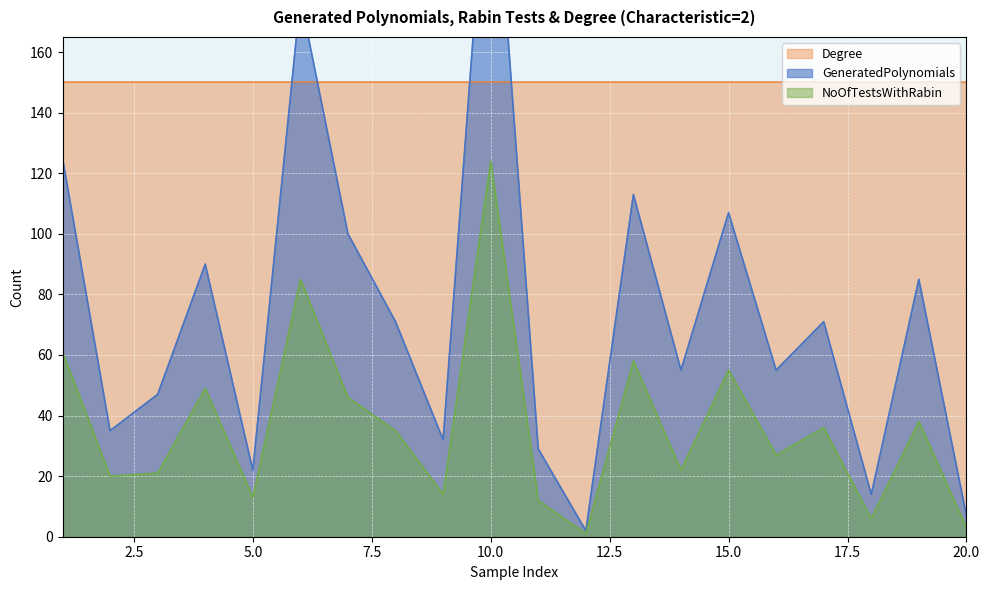

Reading right to left, transcribe all the data shown in this chart.

GeneratedPolynomials: 20=7	19=85	18=14	17=71	16=55	15=107	14=55	13=113	12=2	11=29	10=243	9=32	8=71	7=100	6=178	5=22	4=90	3=47	2=35	1=125
NoOfTestsWithRabin: 20=3	19=38	18=6	17=36	16=27	15=55	14=22	13=58	12=1	11=12	10=124	9=14	8=35	7=46	6=85	5=13	4=49	3=21	2=20	1=61